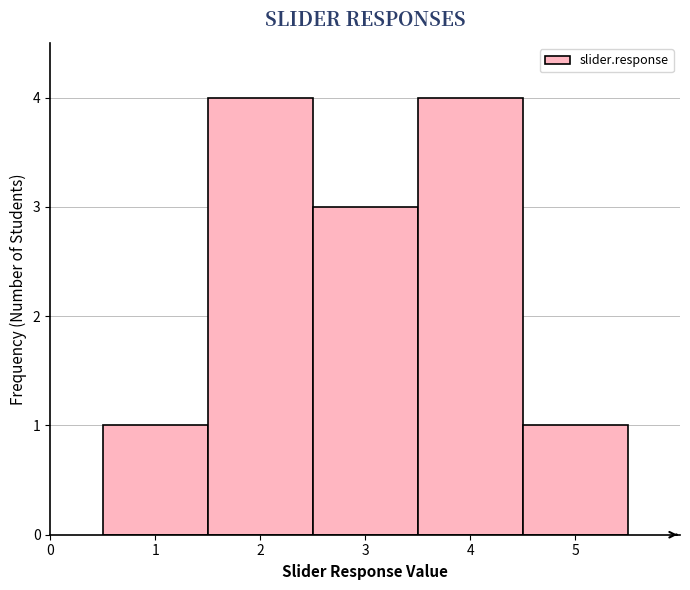

Reading left to right, transcribe this chart: for each bar, give the range it covers on the x-axis and its height. The values are not printed on the chart, so give them approximately, as read against the axis.

0.5 to 1.5: 1
1.5 to 2.5: 4
2.5 to 3.5: 3
3.5 to 4.5: 4
4.5 to 5.5: 1